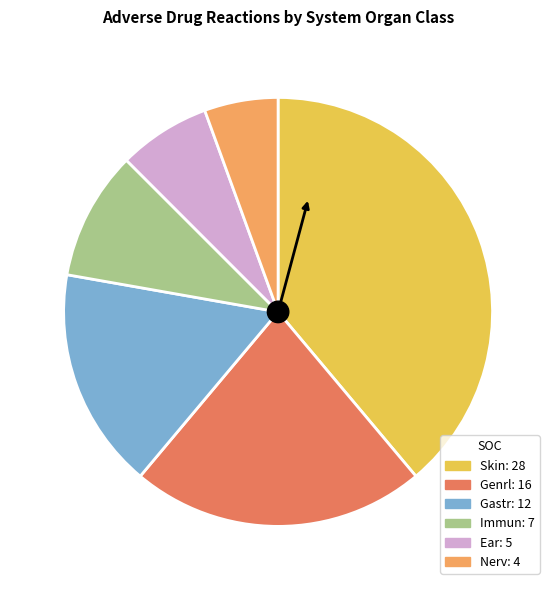

What is the smallest slice in the pie chart?

Nerv